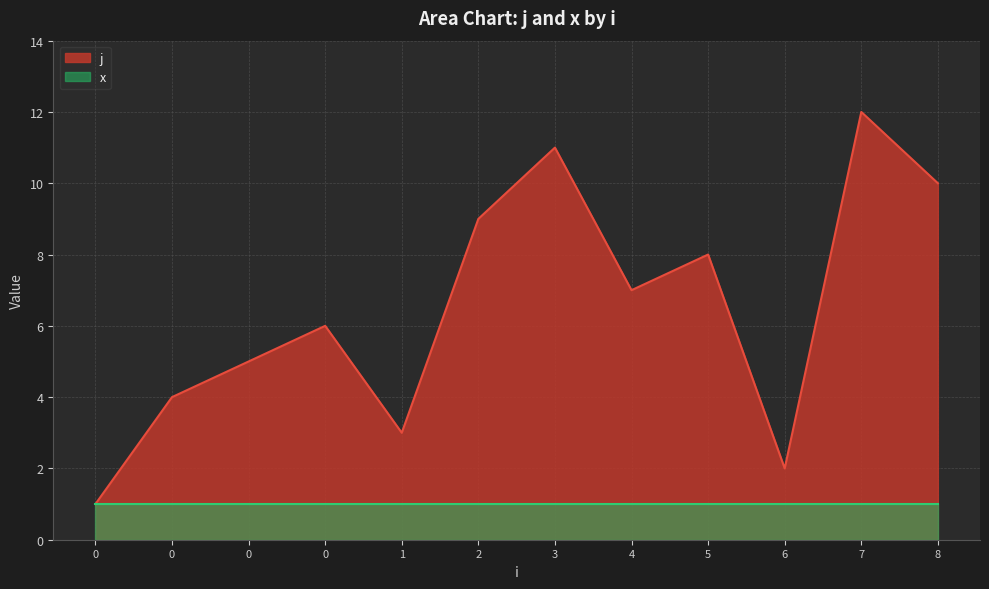

True or false: the data has more than 1 interior local peaks.

True